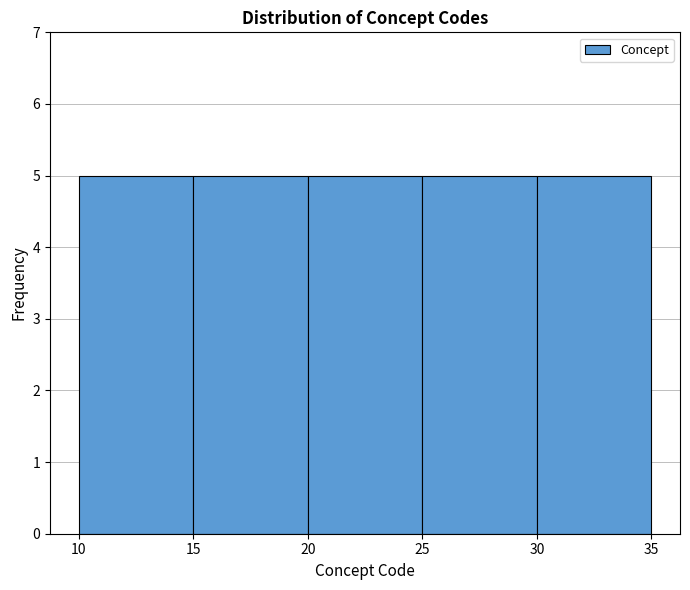

How tall is the bar that spans 10 to 15 on the x-axis? The values are not printed on the chart, so give them approximately, as read against the axis.

5